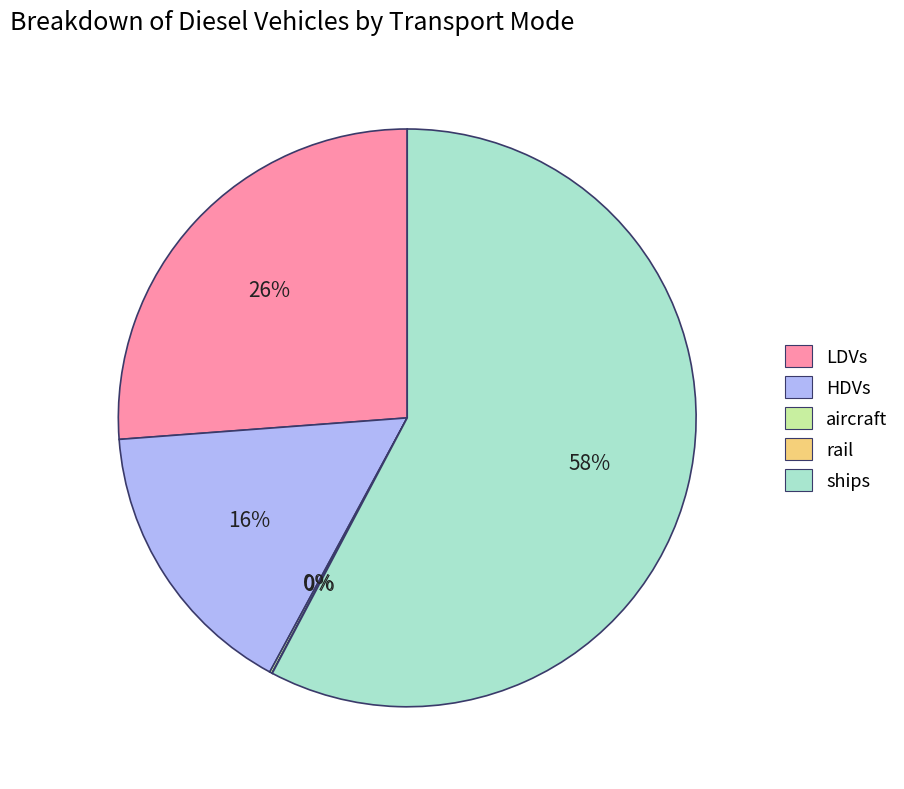

Between LDVs and HDVs, which is larger?

LDVs